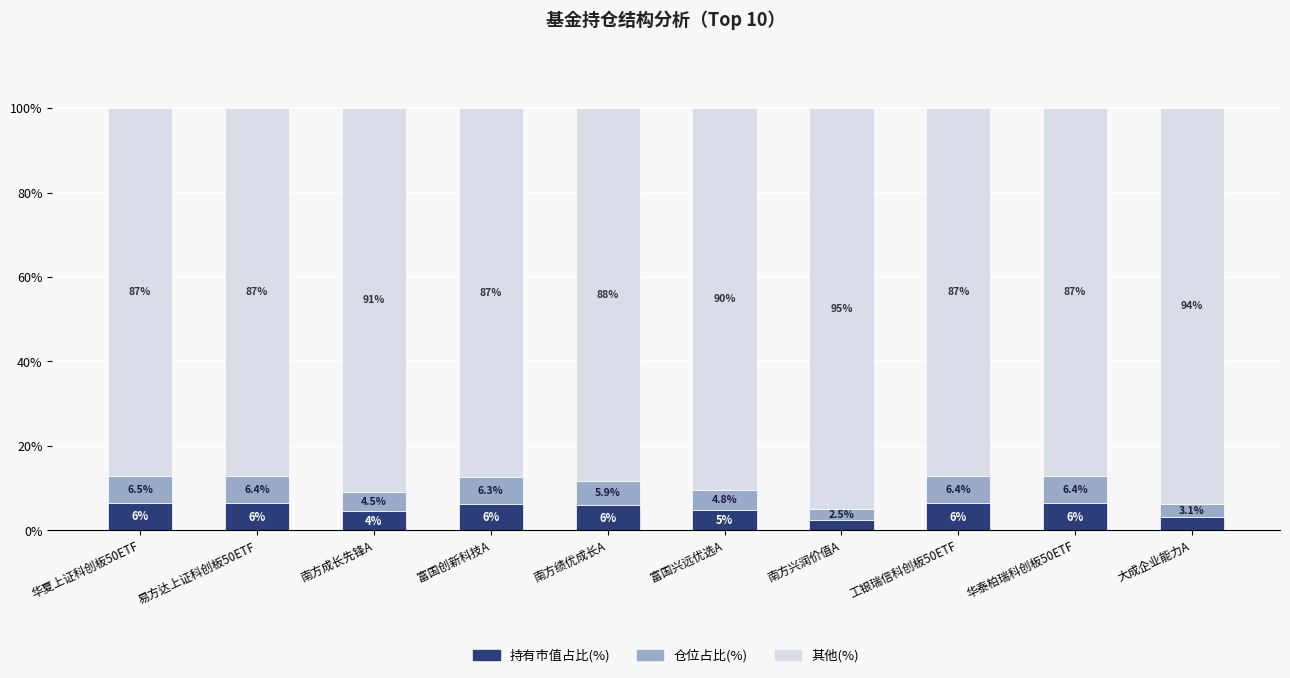

What is the total value across all series at 大成企业能力A?

100.0